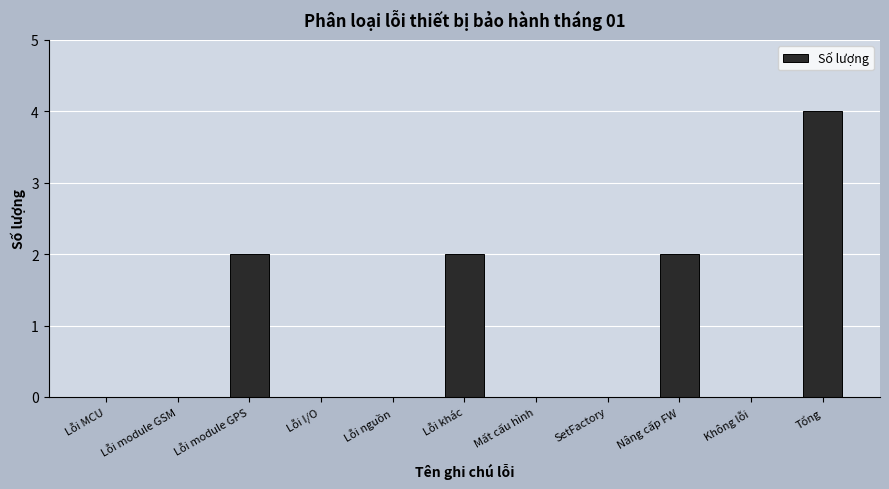

What is the change in value from Lỗi khác to Tổng?

+2